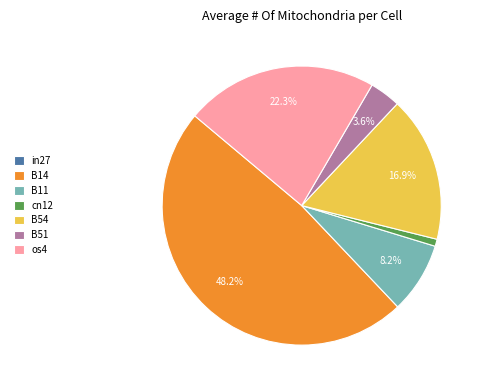

Which category has the biggest portion of the pie?

B14